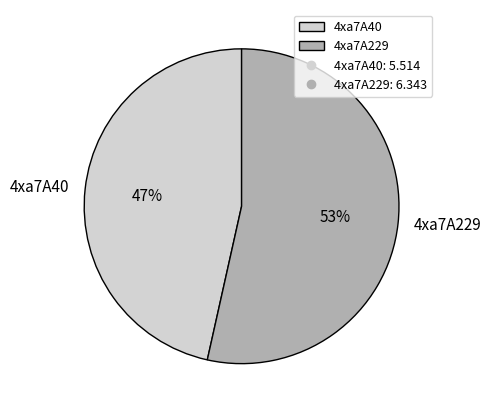

What percentage is the 4xa7A40 slice, to the nearest percent?

47%